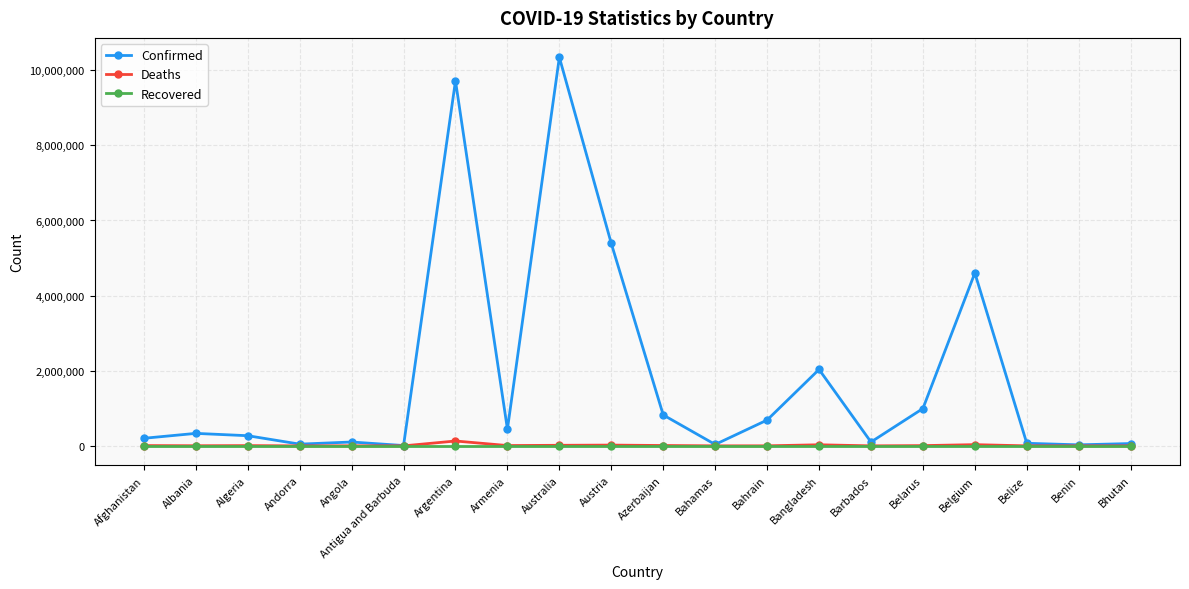

True or false: Deaths has more than 1 points higher than both neighbors.

True